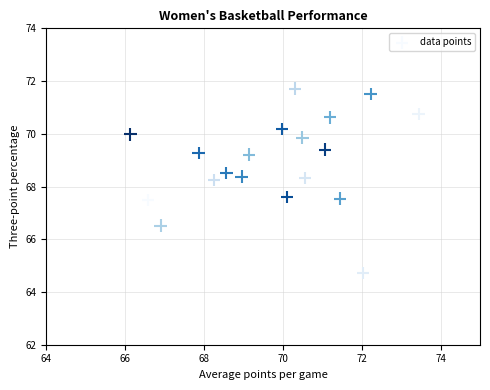

What is the range of Y values (max minus min)?

7.0